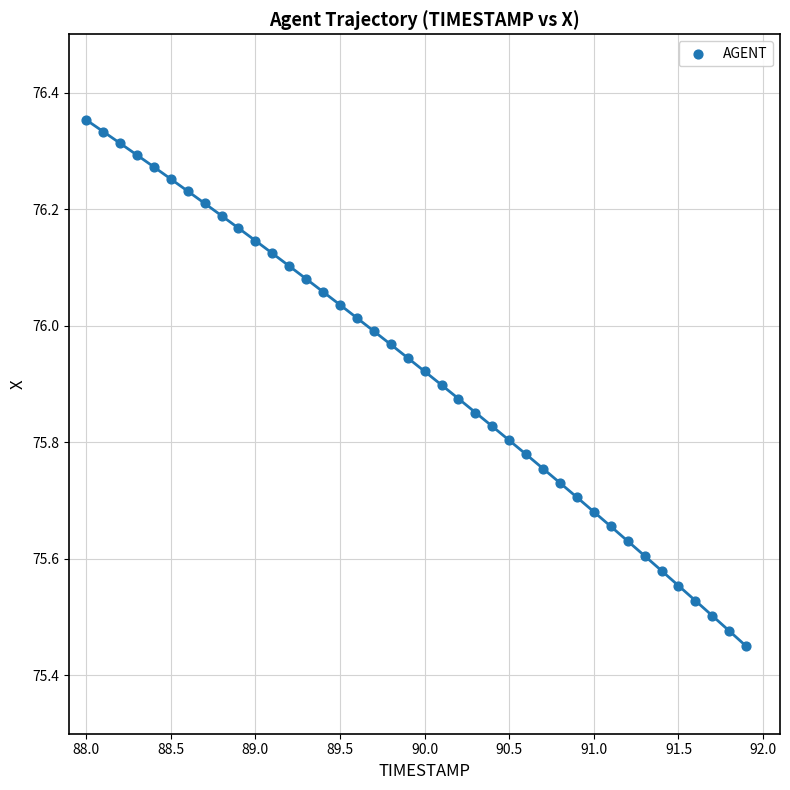

What is the range of Y values (max minus min)?

0.9